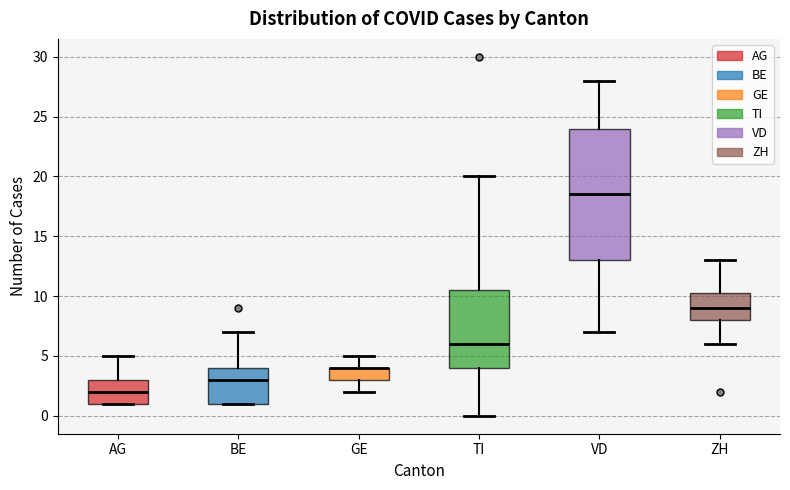

Comparing the boxes themselves (not the whiskers), which one is the tallest?

VD